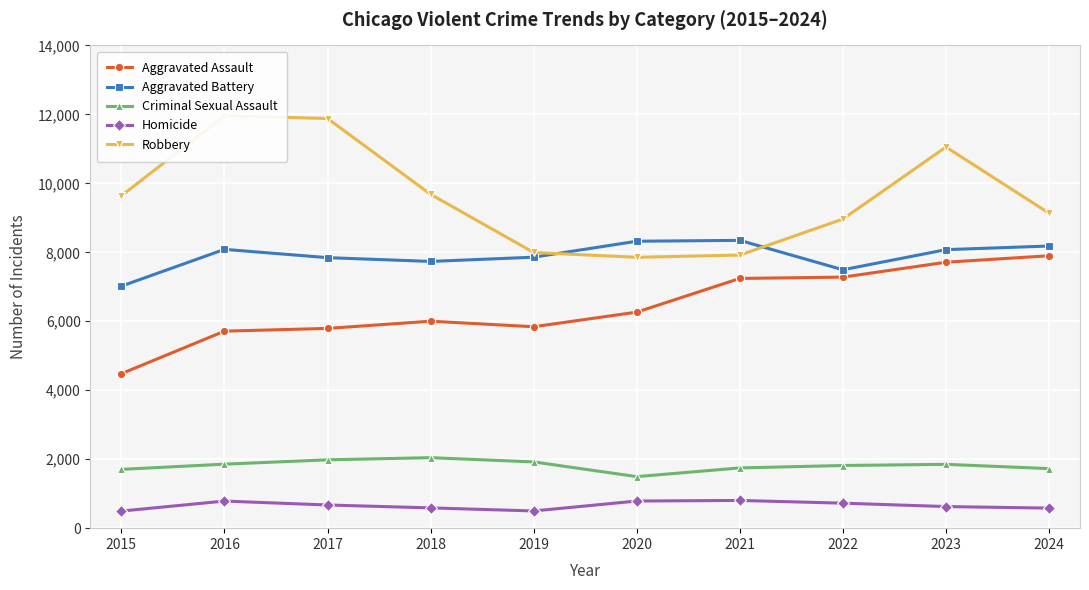

Where is the first local maximum for Aggravated Battery?

2016